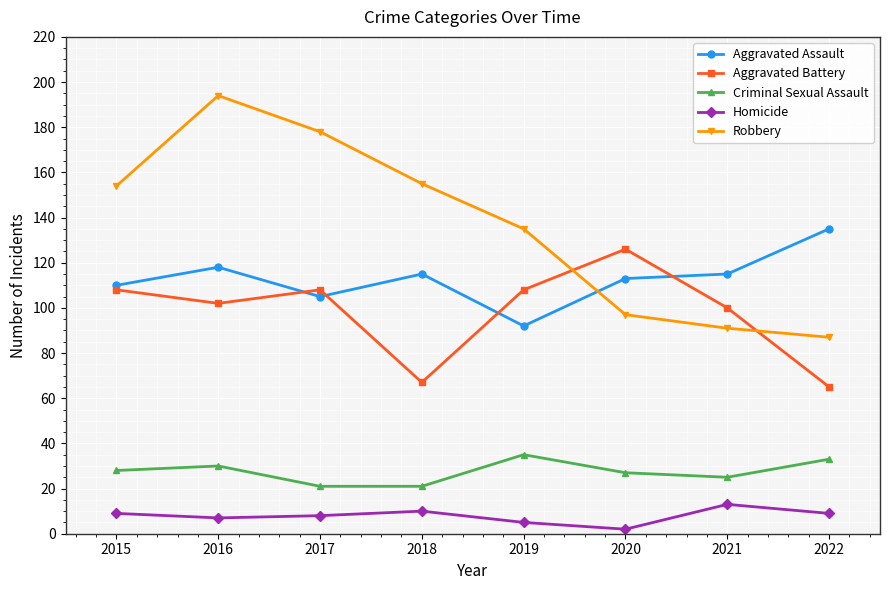

What are all the series names shown in the legend?

Aggravated Assault, Aggravated Battery, Criminal Sexual Assault, Homicide, Robbery